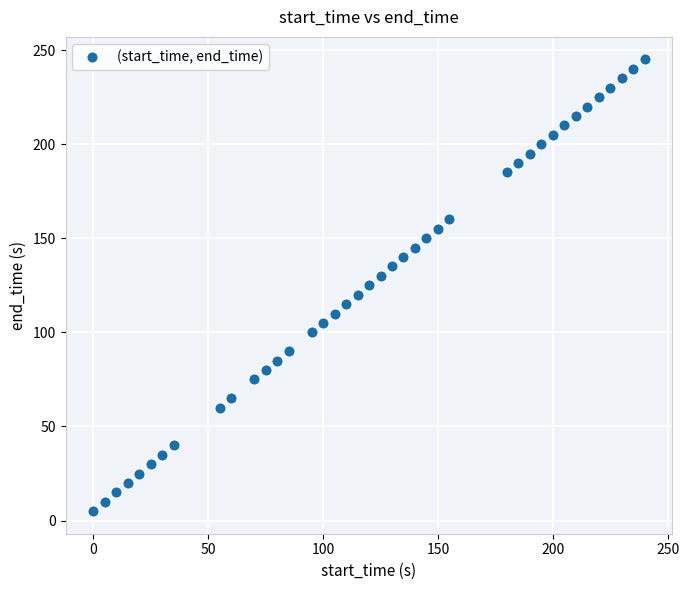

What is the range of X values (max minus min)?

240